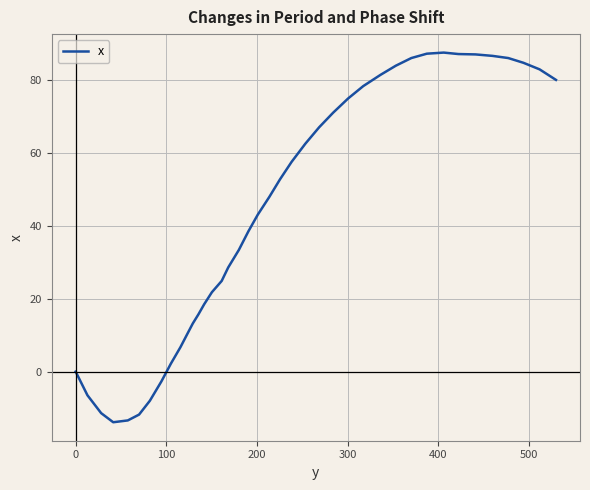

What is the smallest value displayed?

-13.9